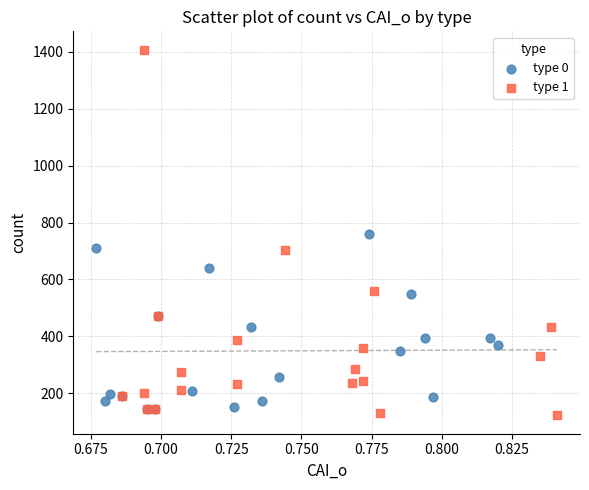

Which series contains the highest Y value?

type 1